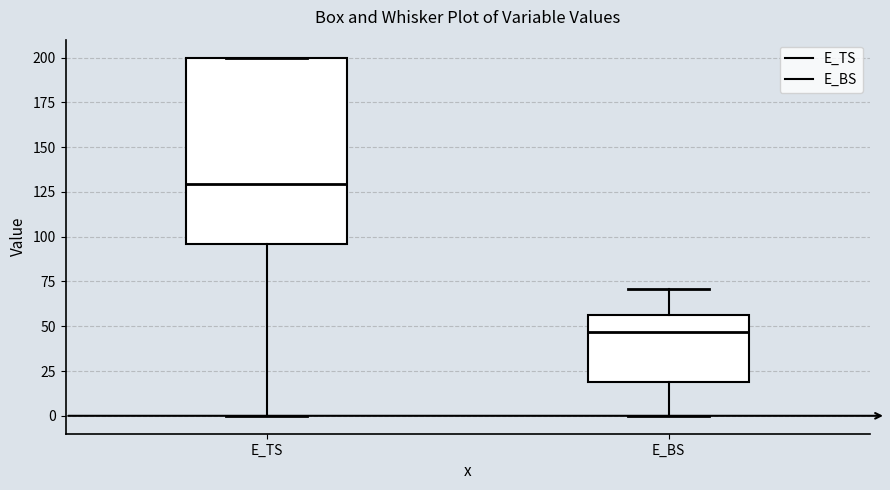

Reading left to right, transcribe this box plot: for each box, give where its median line is, the range the box spans, and where its two whiskers end, as read against the y-axis. The values are not printed on the chart, so give them approximately, as read against the axis.

E_TS: median 130, box 95 to 200, whiskers 0 to 200
E_BS: median 45, box 20 to 55, whiskers 0 to 70